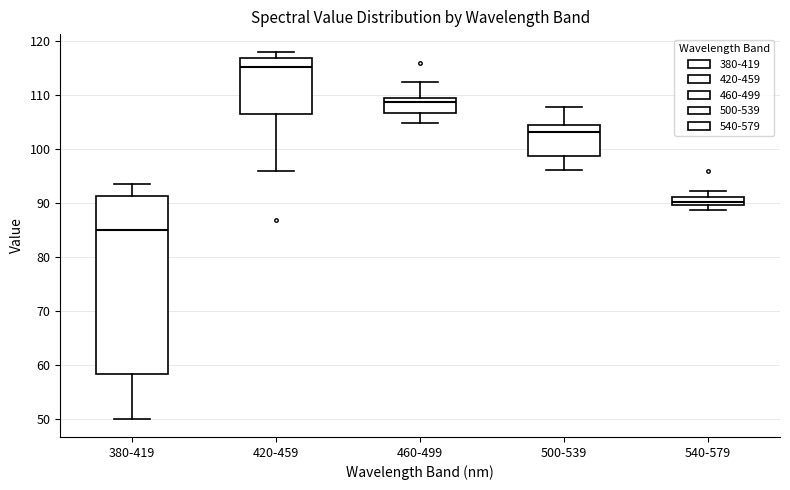

Which box's median line is the highest?

420-459